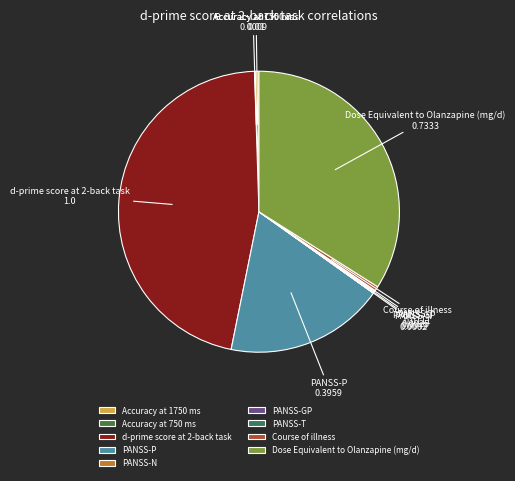

Is d-prime score at 2-back task the majority of the pie?

No